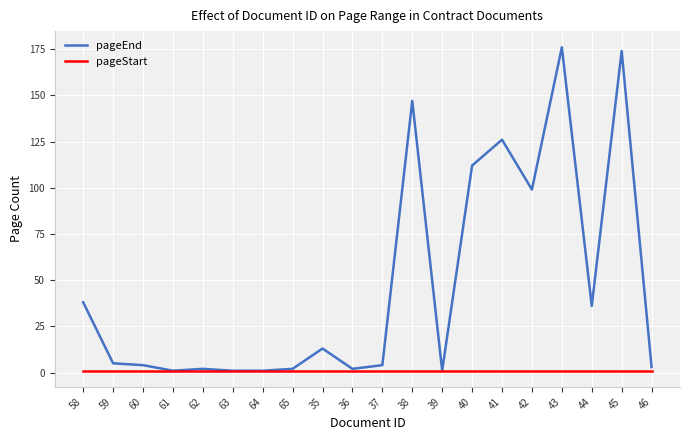

Reading left to right, list all the values displayed in this chart.

pageEnd: 38	5	4	1	2	1	1	2	13	2	4	147	1	112	126	99	176	36	174	3
pageStart: 1	1	1	1	1	1	1	1	1	1	1	1	1	1	1	1	1	1	1	1